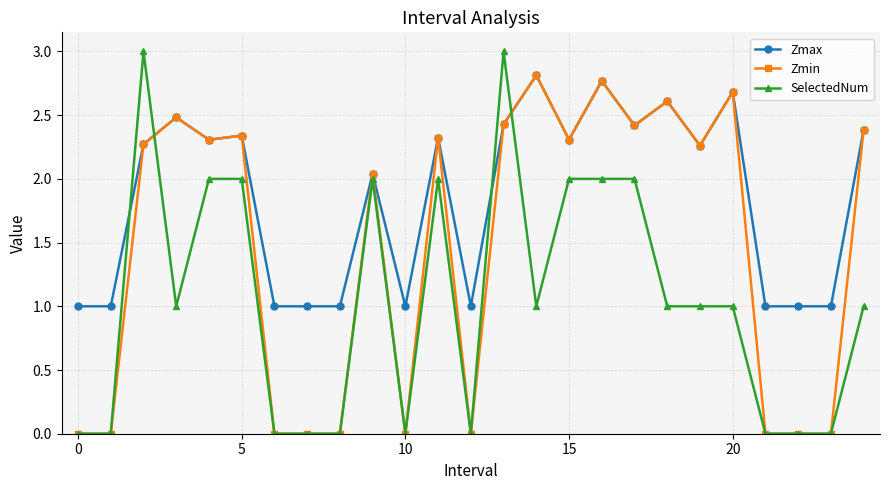

Is this an area chart (filled region under the line)?

No